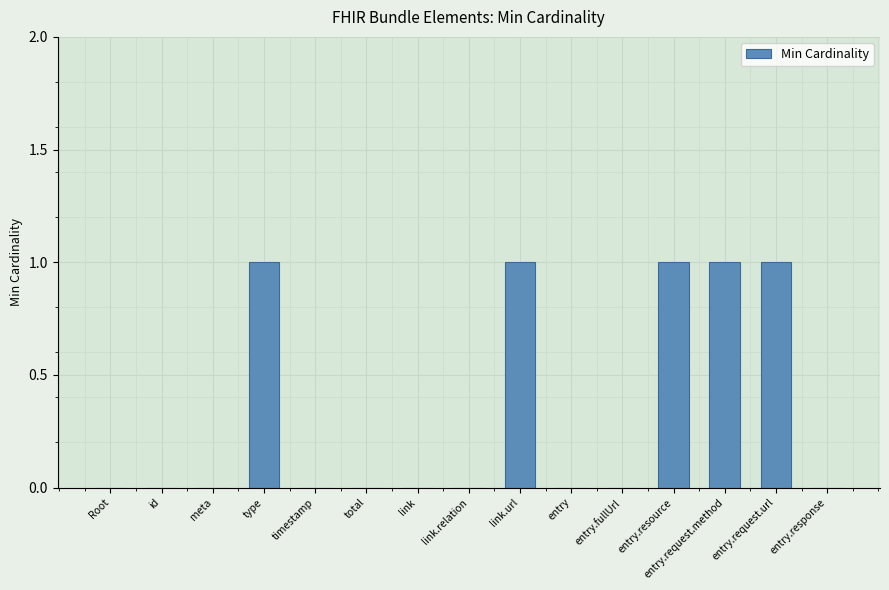

The value at link is 0. True or false?

True